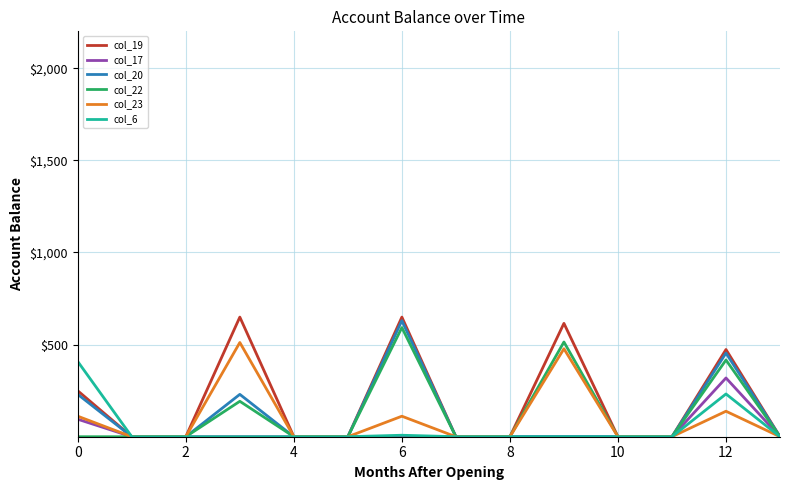

What is the highest value of the col_19 series?

649.2